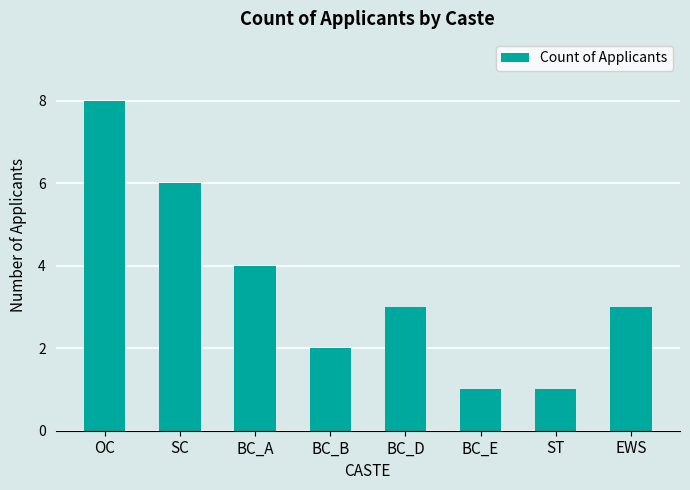

The chart shows a value of 8 at OC. True or false?

True